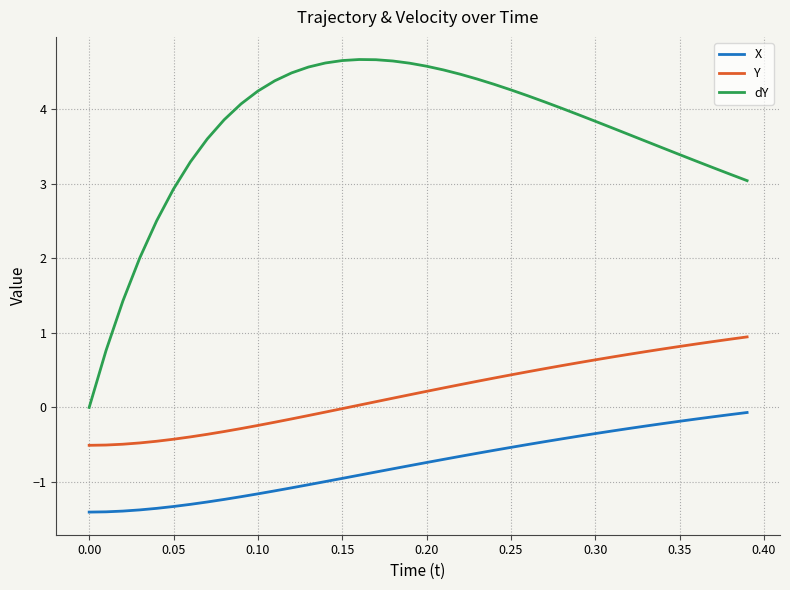

What is the maximum value shown in the chart?

4.7